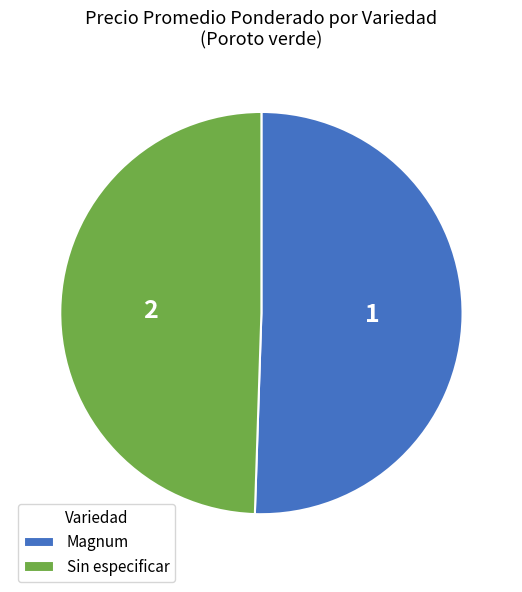

Does Sin especificar represent more than half of the total?

No